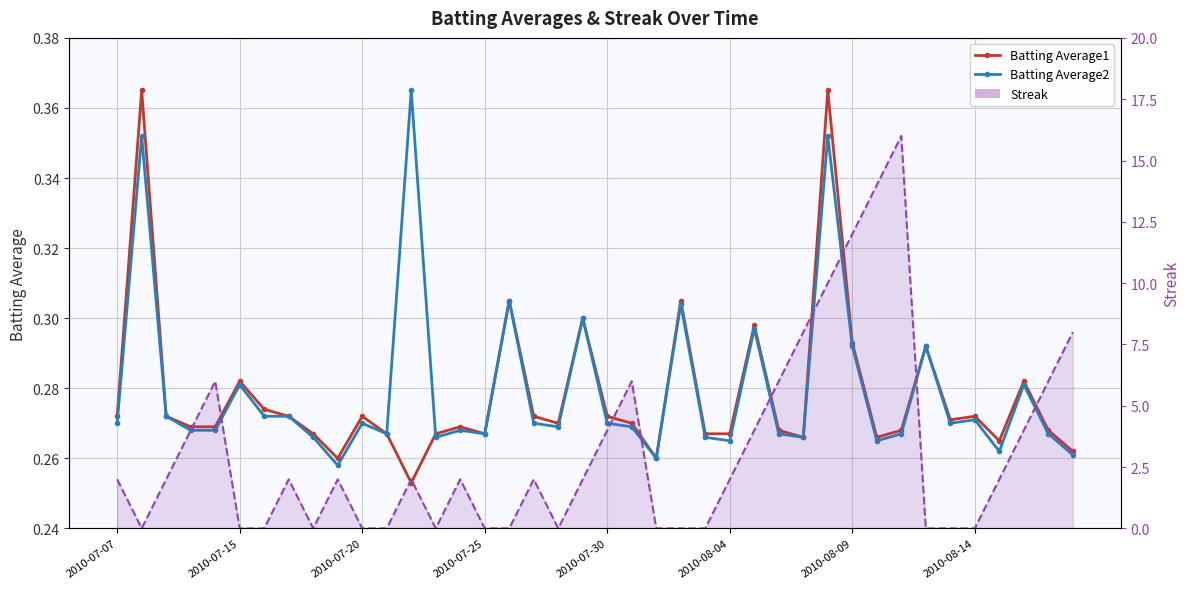

Rank the series by their maximum value, from lowest to highest.

Batting Average1, Batting Average2, Streak